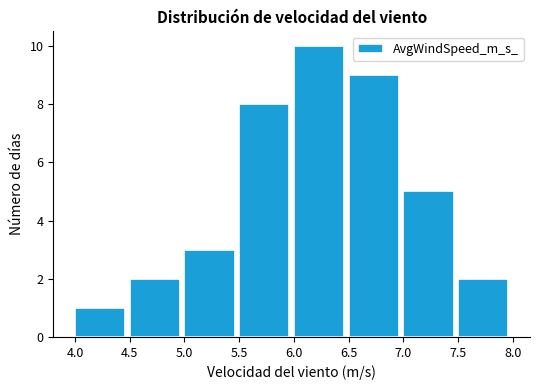

Reading left to right, list every bar in this chart as the range it spans on the x-axis followed by its height. The values are not printed on the chart, so give them approximately, as read against the axis.

4.0 to 4.5: 1
4.5 to 5.0: 2
5.0 to 5.5: 3
5.5 to 6.0: 8
6.0 to 6.5: 10
6.5 to 7.0: 9
7.0 to 7.5: 5
7.5 to 8.0: 2